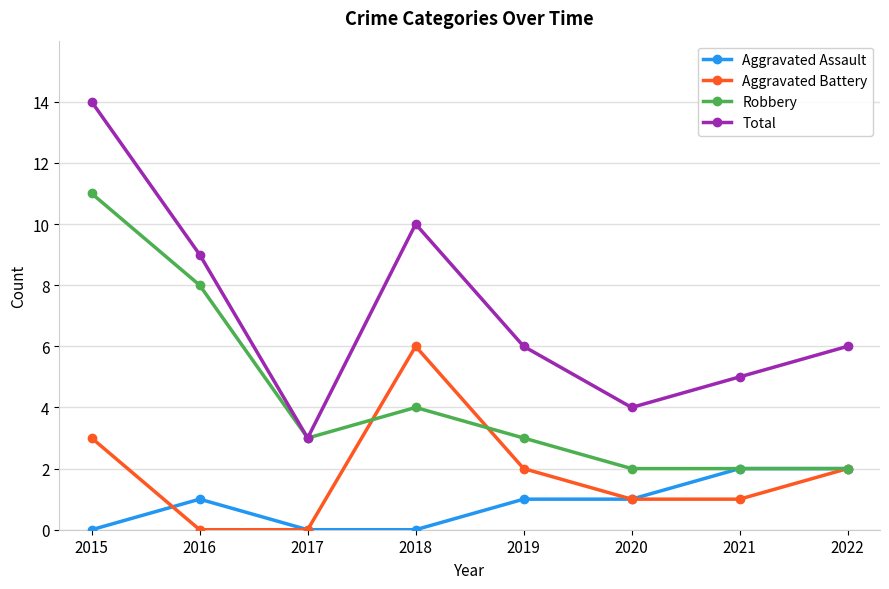

Rank the series by their average value, from highest to lowest.

Total, Robbery, Aggravated Battery, Aggravated Assault